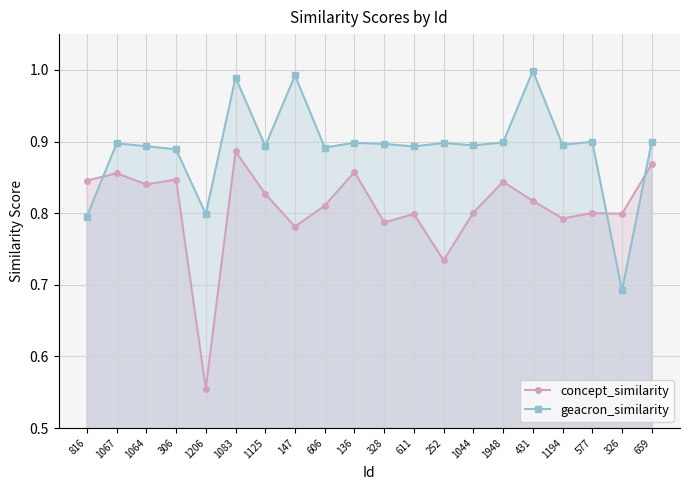

How many lines are shown in the chart?

2